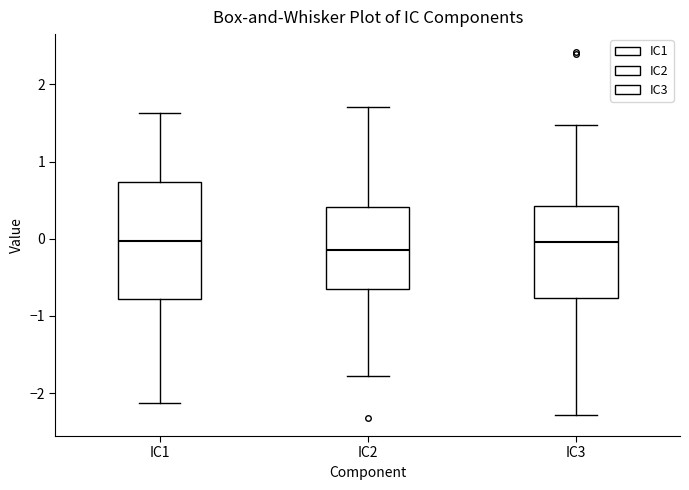

Where does the upper whisker of the box for IC3 end on the y-axis? The values are not printed on the chart, so give them approximately, as read against the axis.

1.5